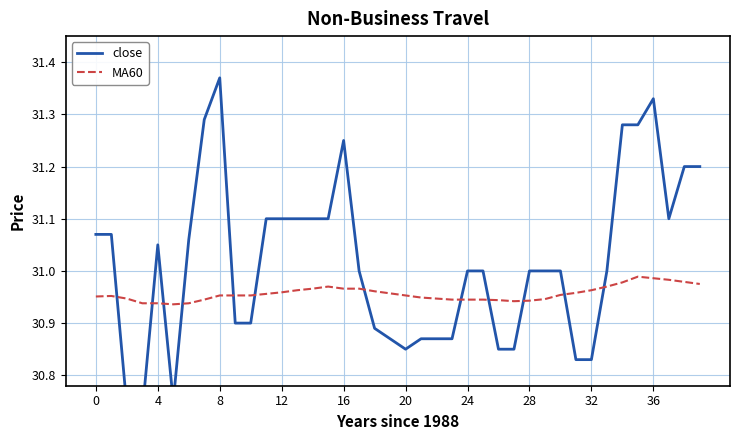

Rank the series by their maximum value, from lowest to highest.

MA60, close